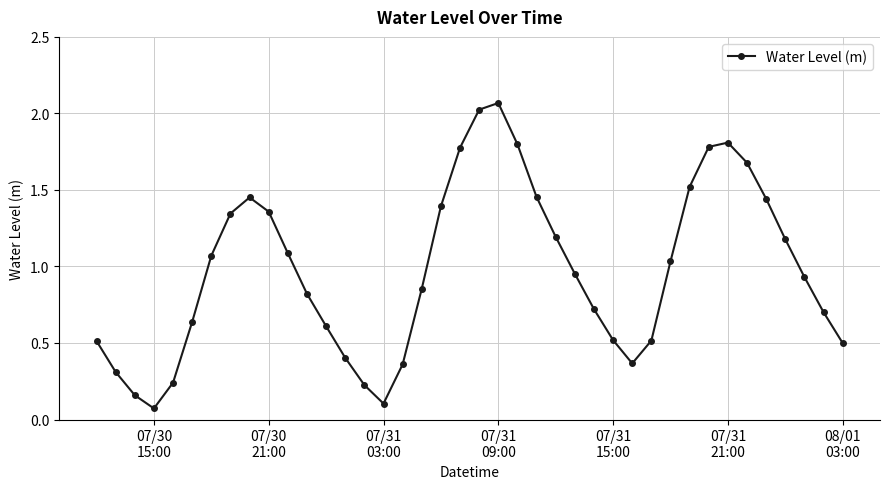

What is the difference between the second highest and minimum values?

2.0